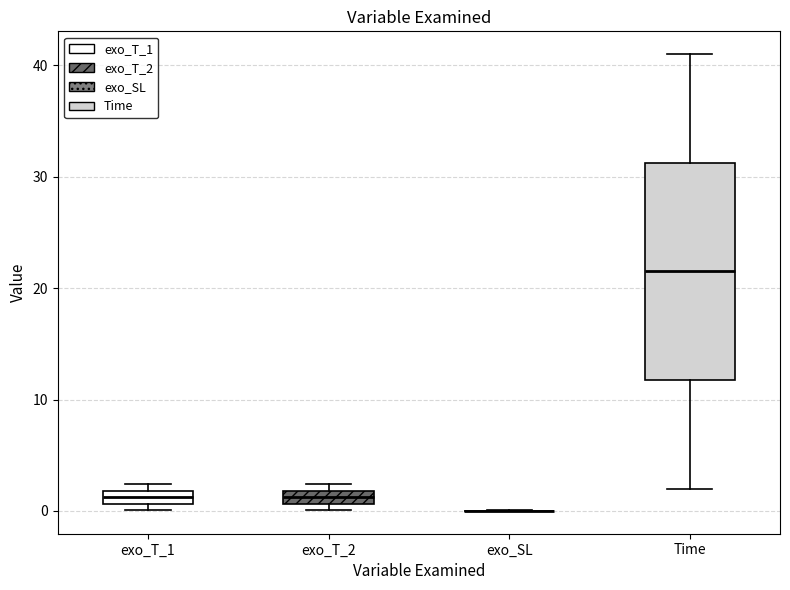

Comparing the boxes themselves (not the whiskers), which one is the tallest?

Time